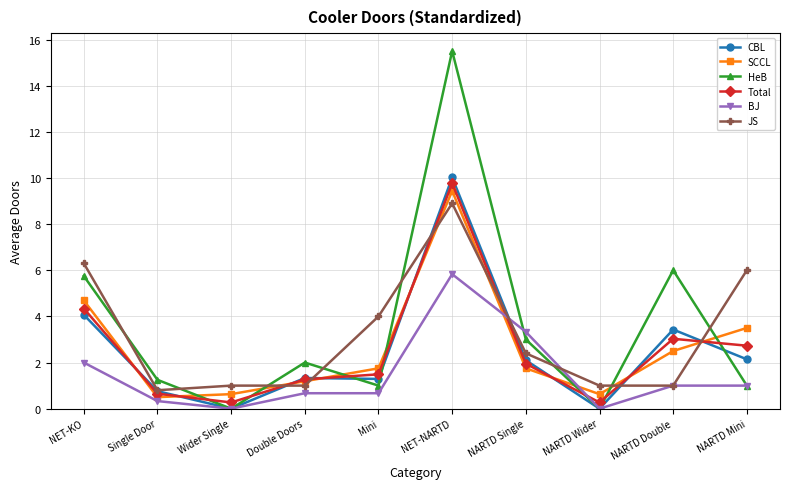

What is the difference between the highest and lowest values at NET-NARTD?

9.7